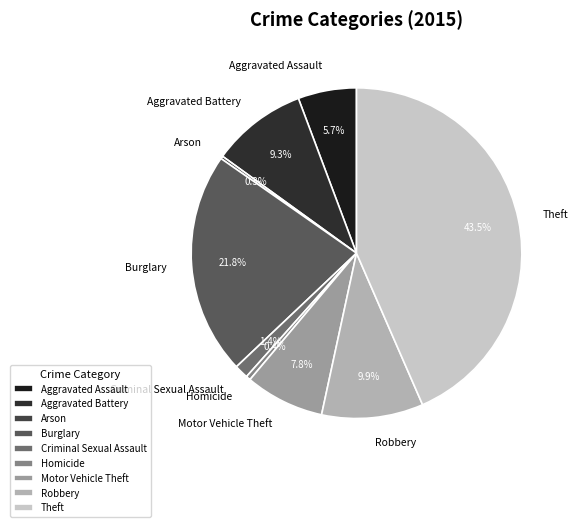

Between Burglary and Homicide, which is larger?

Burglary